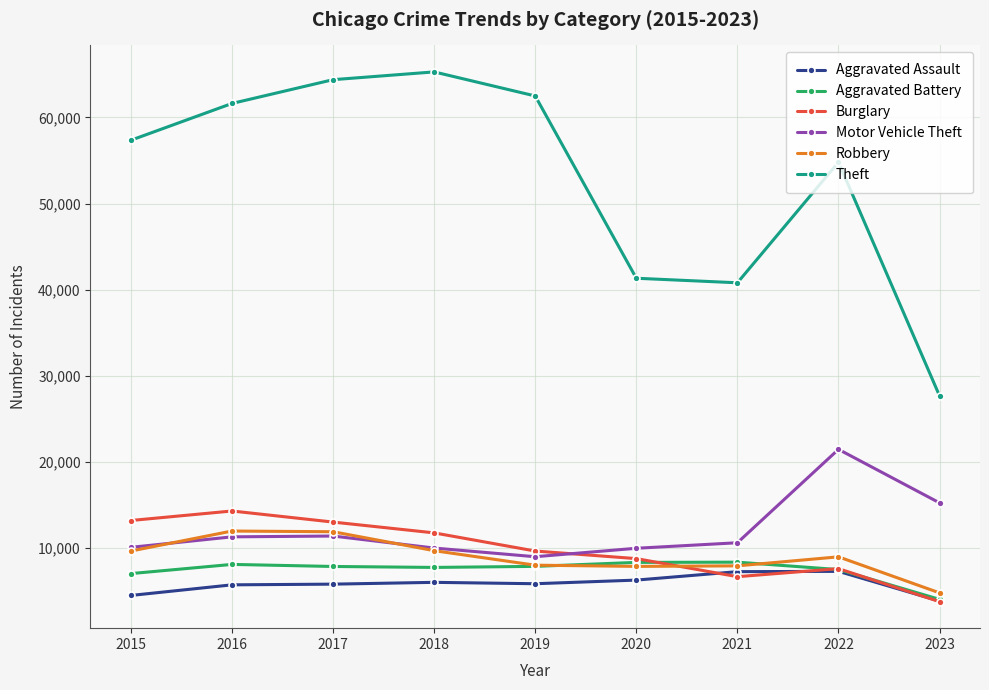

How many lines are shown in the chart?

6